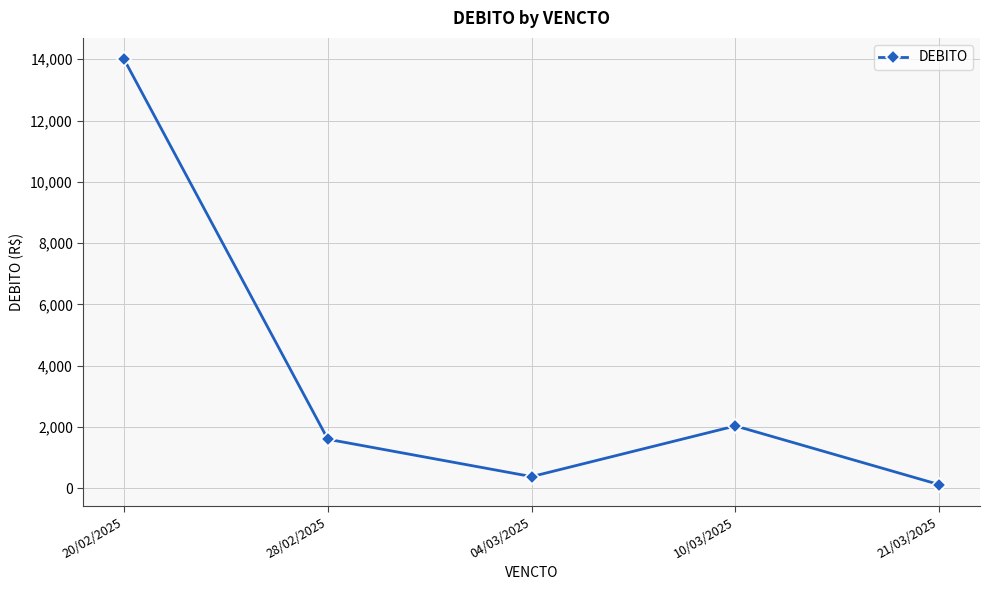

How many points are higher than both their immediate neighbors (excluding endpoints)?

1